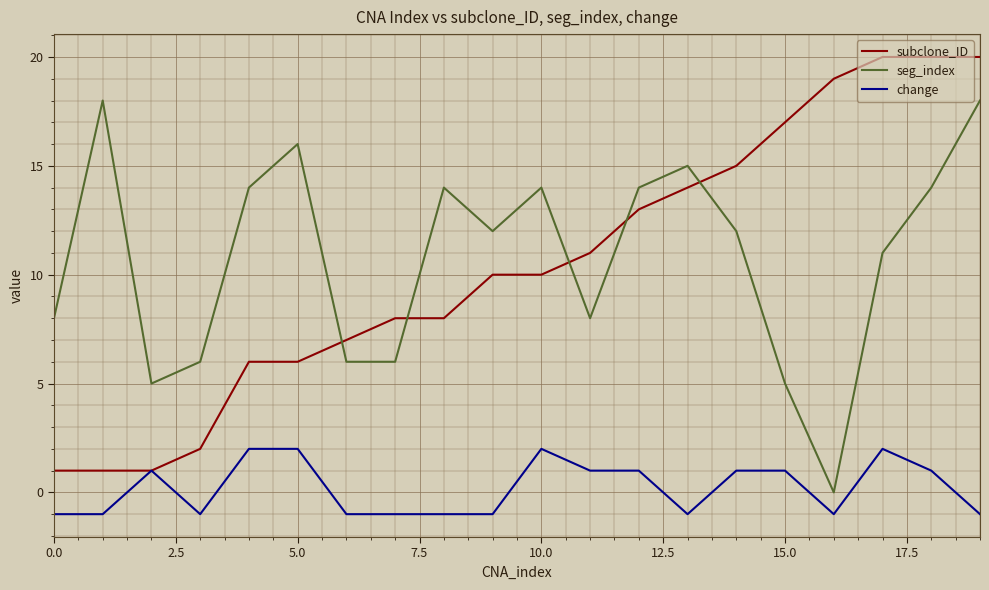

How many categories are shown in the chart?

20